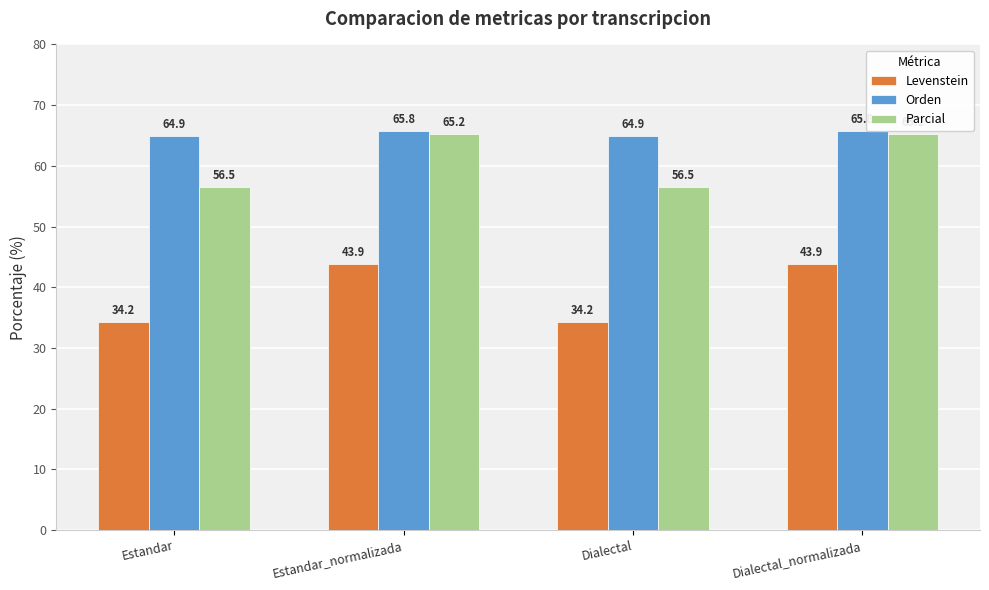

Which series has the widest spread of values?

Levenstein